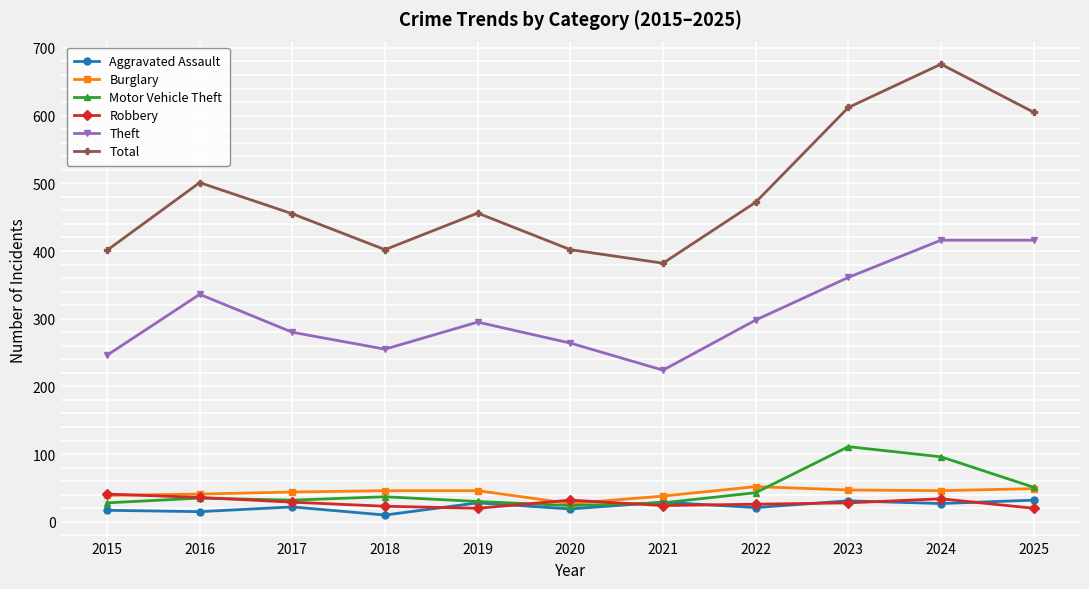

The Total series shows 456 at 2019. True or false?

True